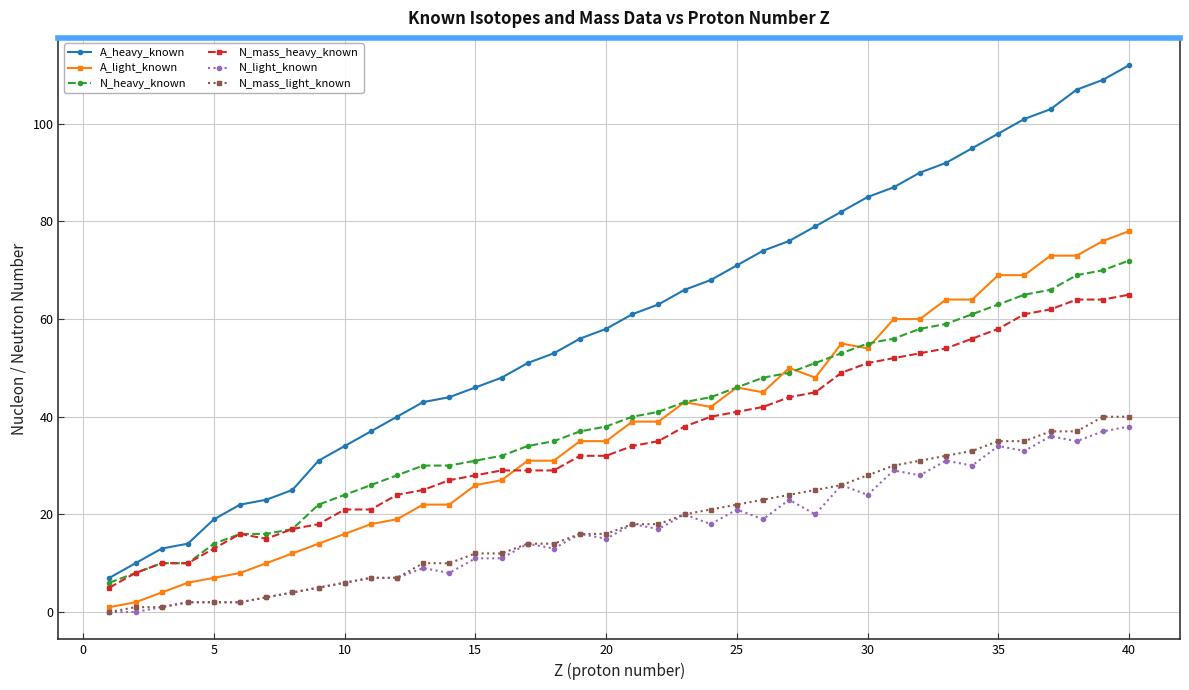

True or false: A_light_known has more than 2 points higher than both neighbors.

True